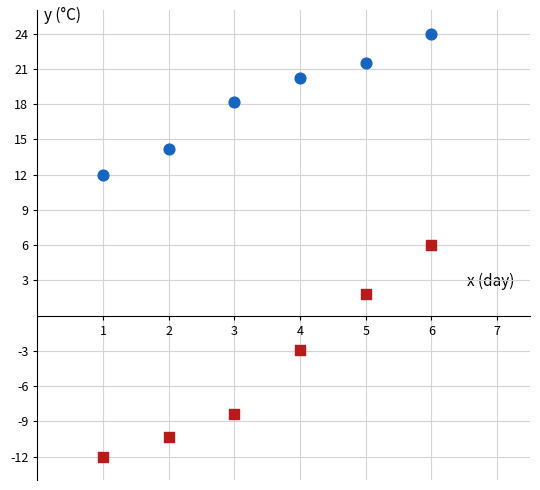

Across all data points, what is the range of Y values (max minus min)?

36.0